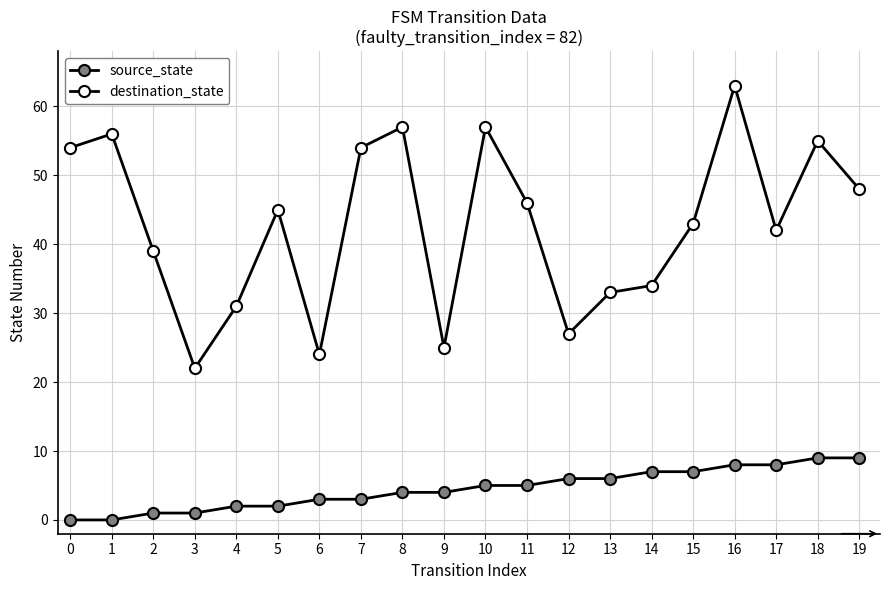

True or false: destination_state and source_state intersect in this chart.

False